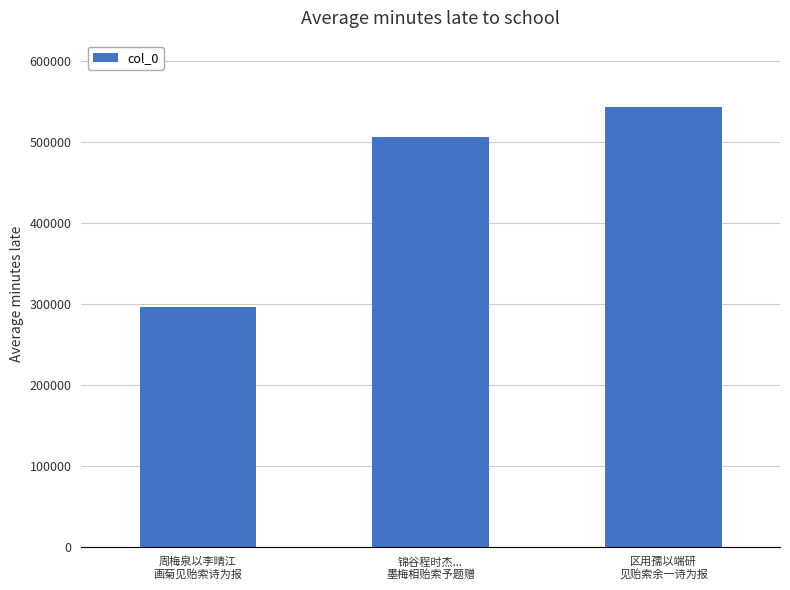

Reading left to right, transcribe all the data shown in this chart.

296123	505979	543813